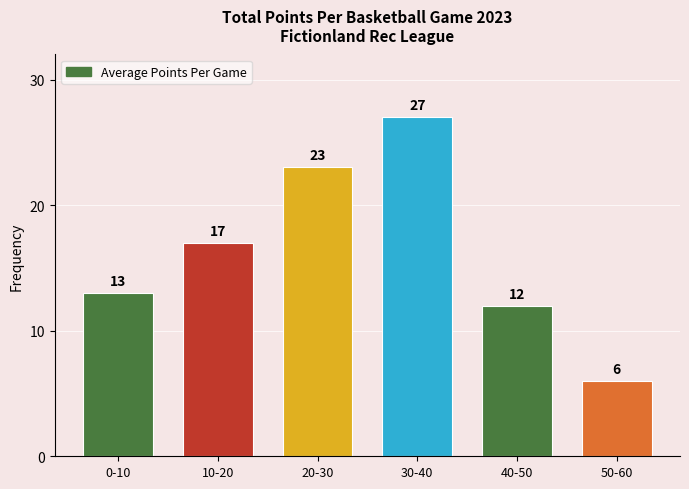

Reading left to right, what are all the values shown in this chart?

0-10=13	10-20=17	20-30=23	30-40=27	40-50=12	50-60=6